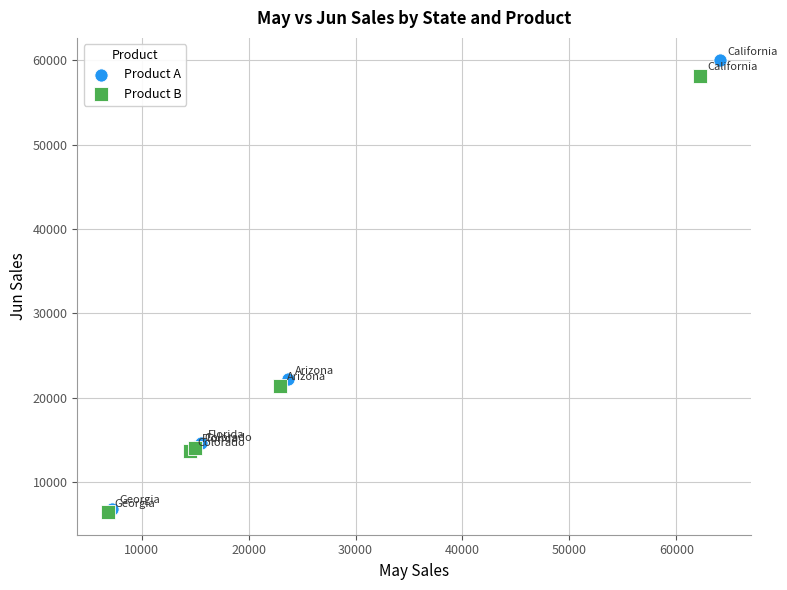

Which series has the widest spread of Y values?

Product A